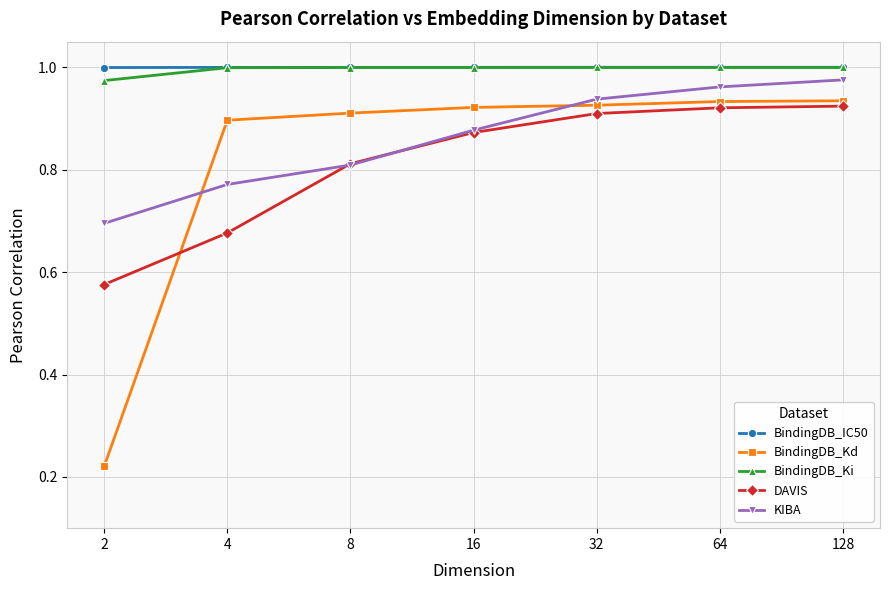

What are all the series names shown in the legend?

BindingDB_IC50, BindingDB_Kd, BindingDB_Ki, DAVIS, KIBA